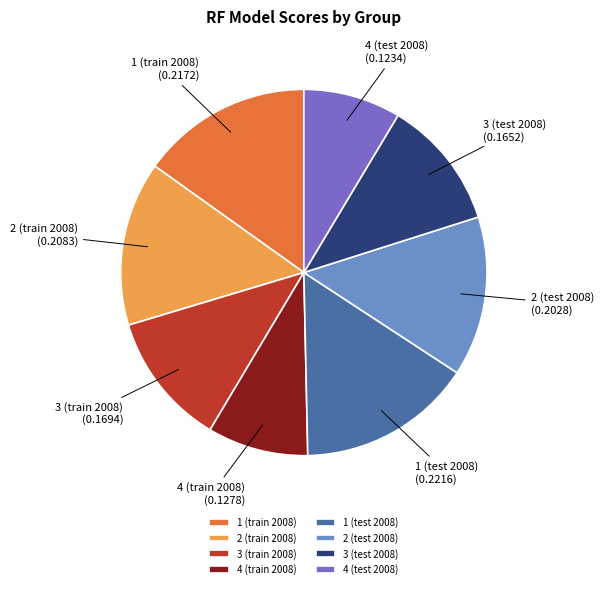

Is it true that 3 (test 2008) is 12% of the pie?

True